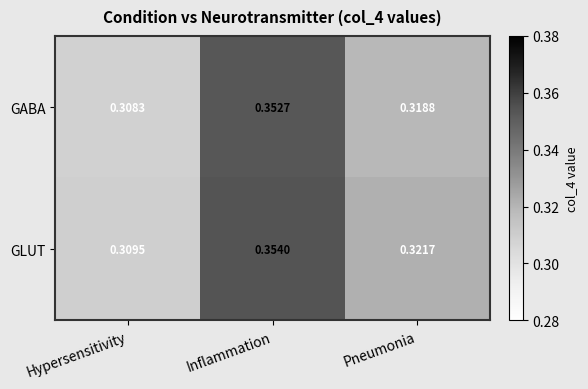

At which label is GABA closest to 0?

Hypersensitivity